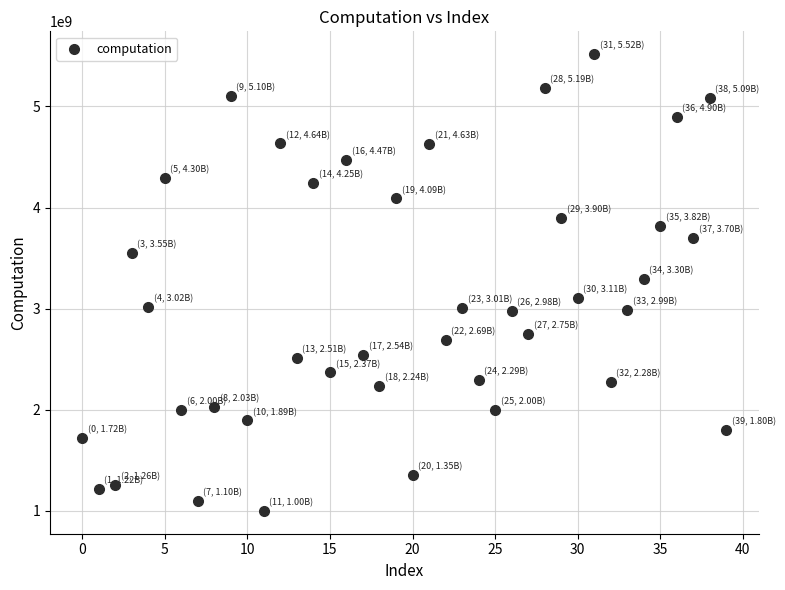

What is the range of Y values (max minus min)?

4516727824.9